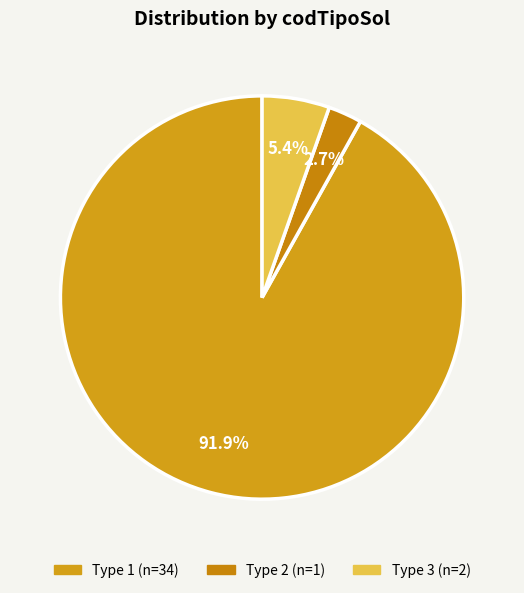

Rank the categories by value from highest to lowest.

1, 3, 2